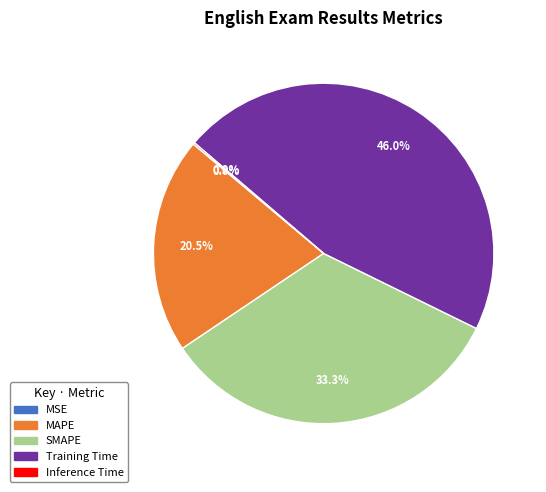

What is the total percentage of SMAPE and MAPE?

53.8%